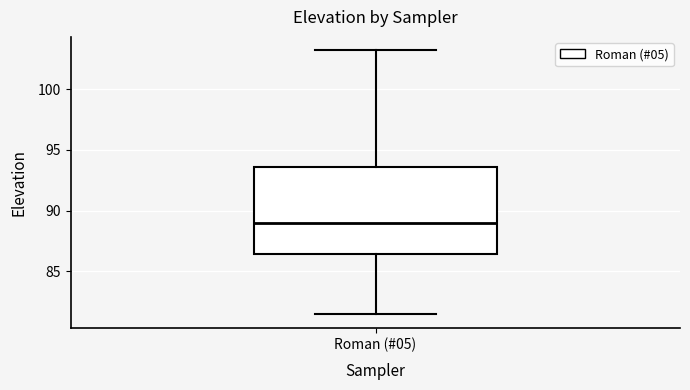

Transcribe this box plot: give where the median line is, the range the box spans, and where the two whiskers end, as read against the y-axis. The values are not printed on the chart, so give them approximately, as read against the axis.

median 89.0, box 86.5 to 93.5, whiskers 81.5 to 103.0